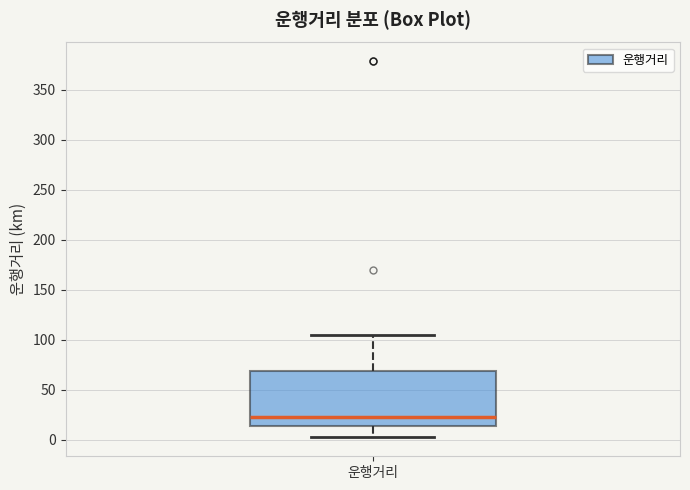

Read this box plot against the y-axis: the position of the median line, the range covered by the box, and the ends of both whiskers. The values are not printed on the chart, so give them approximately, as read against the axis.

median 20, box 15 to 70, whiskers 0 to 105